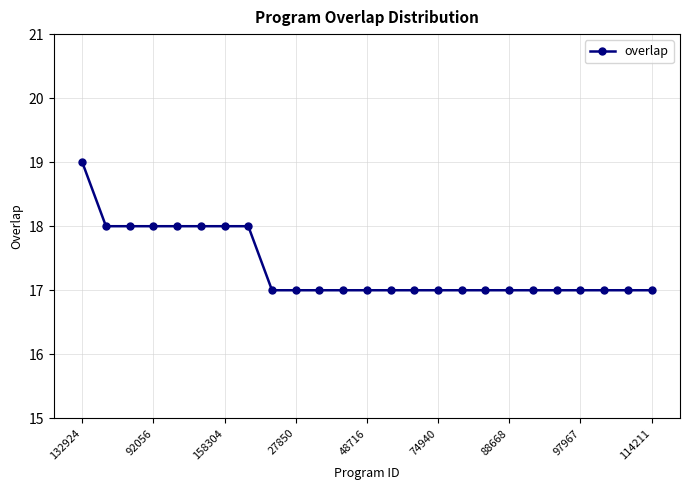

What is the value of the 23rd point from the left?

17